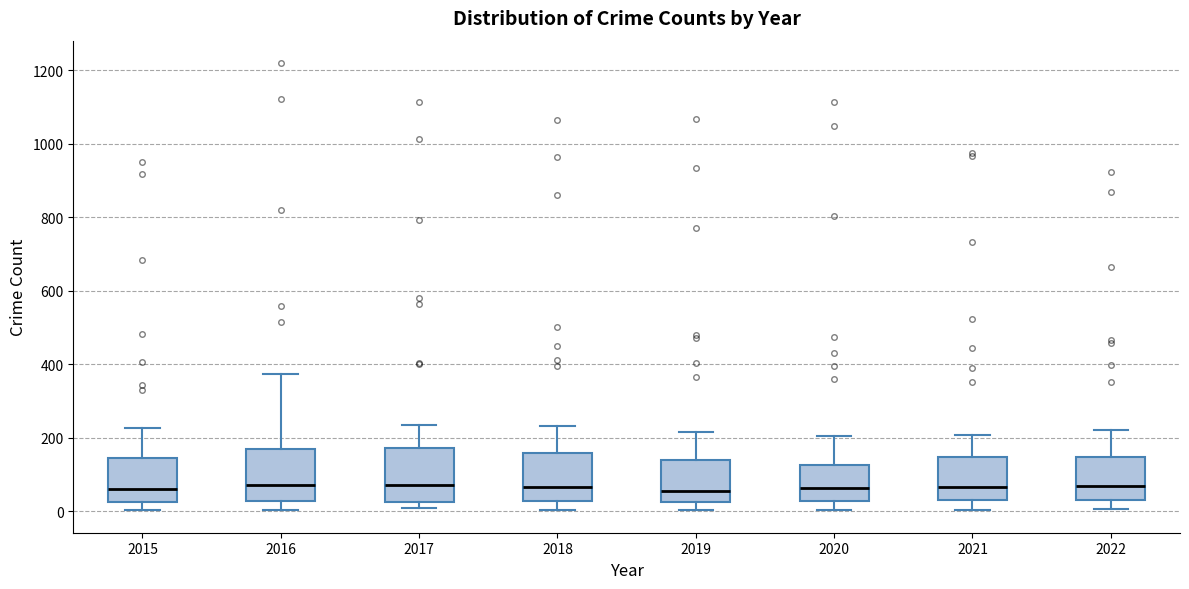

Reading left to right, transcribe this box plot: for each box, give where its median line is, the range the box spans, and where its two whiskers end, as read against the y-axis. The values are not printed on the chart, so give them approximately, as read against the axis.

2015: median 60, box 20 to 140, whiskers 0 to 220
2016: median 80, box 20 to 160, whiskers 0 to 380
2017: median 80, box 20 to 180, whiskers 0 to 240
2018: median 60, box 20 to 160, whiskers 0 to 240
2019: median 60, box 20 to 140, whiskers 0 to 220
2020: median 60, box 20 to 120, whiskers 0 to 200
2021: median 60, box 20 to 140, whiskers 0 to 200
2022: median 60, box 40 to 140, whiskers 0 to 220